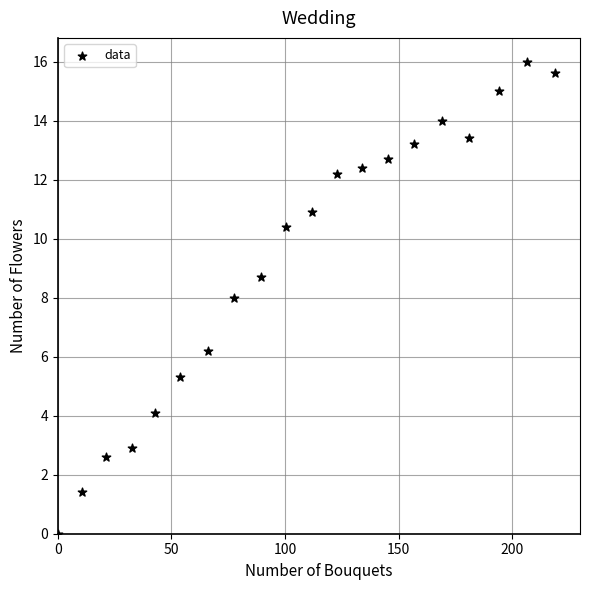

What is the range of Y values (max minus min)?

16.0